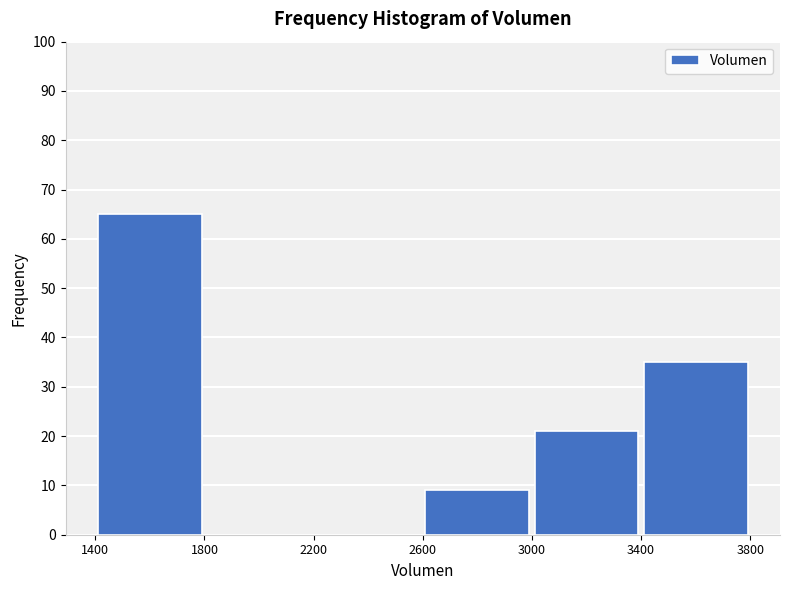

Reading left to right, list every bar in this chart as the range it spans on the x-axis followed by its height. The values are not printed on the chart, so give them approximately, as read against the axis.

1400 to 1800: 65
1800 to 2200: 0
2200 to 2600: 0
2600 to 3000: 9
3000 to 3400: 21
3400 to 3800: 35